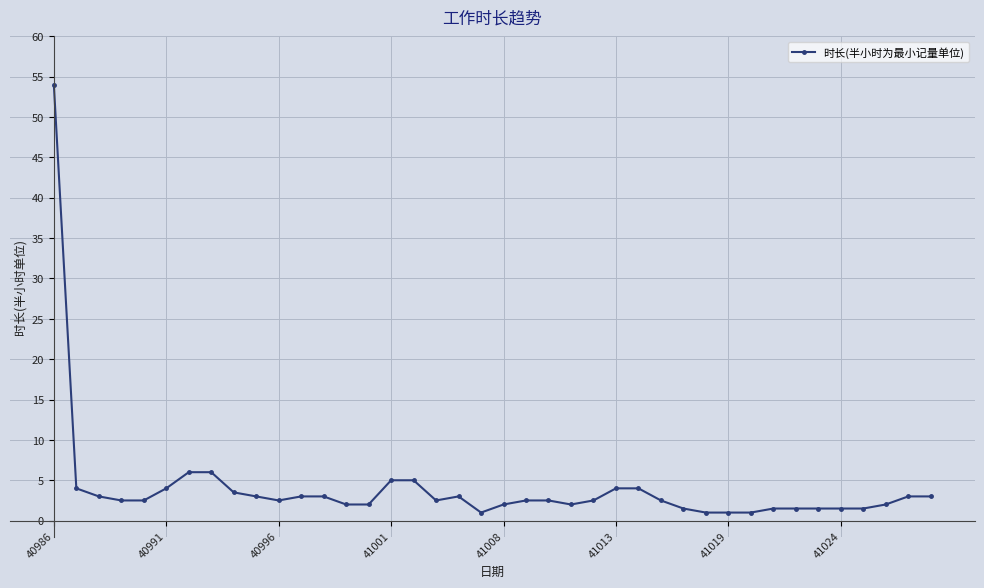

What is the greatest value displayed?

54.0